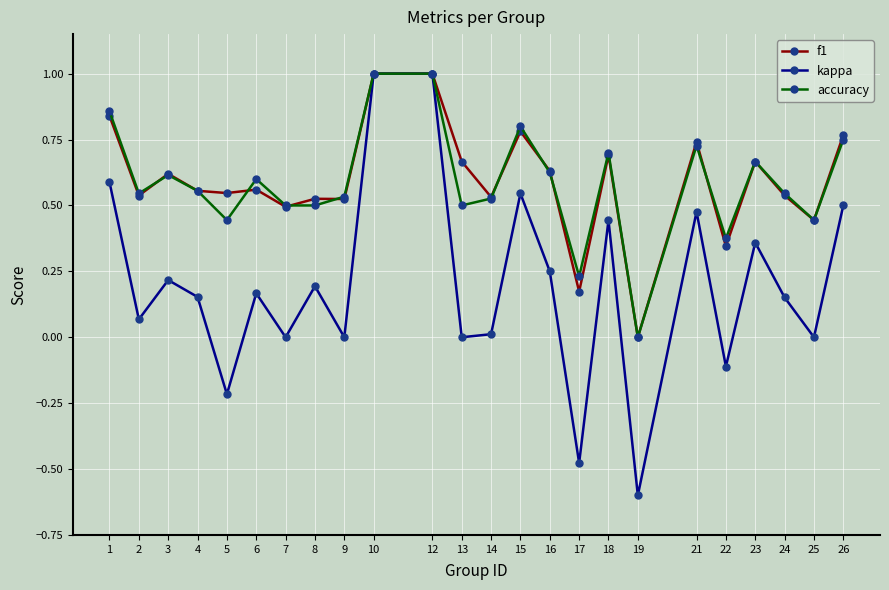

Which series changed the most between 21 and 25?

kappa